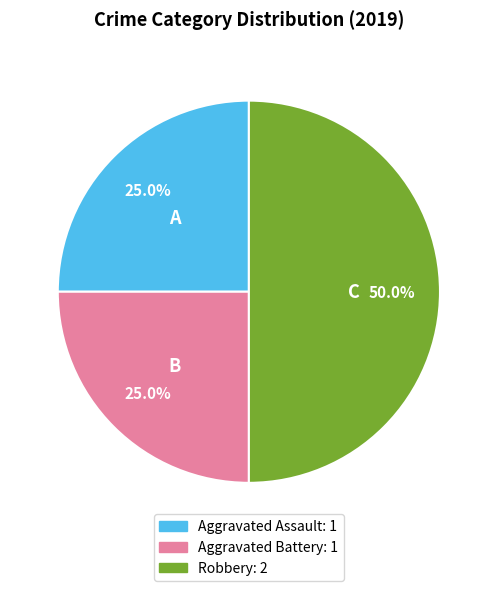

Combined, do Robbery and Aggravated Battery account for over 50%?

Yes